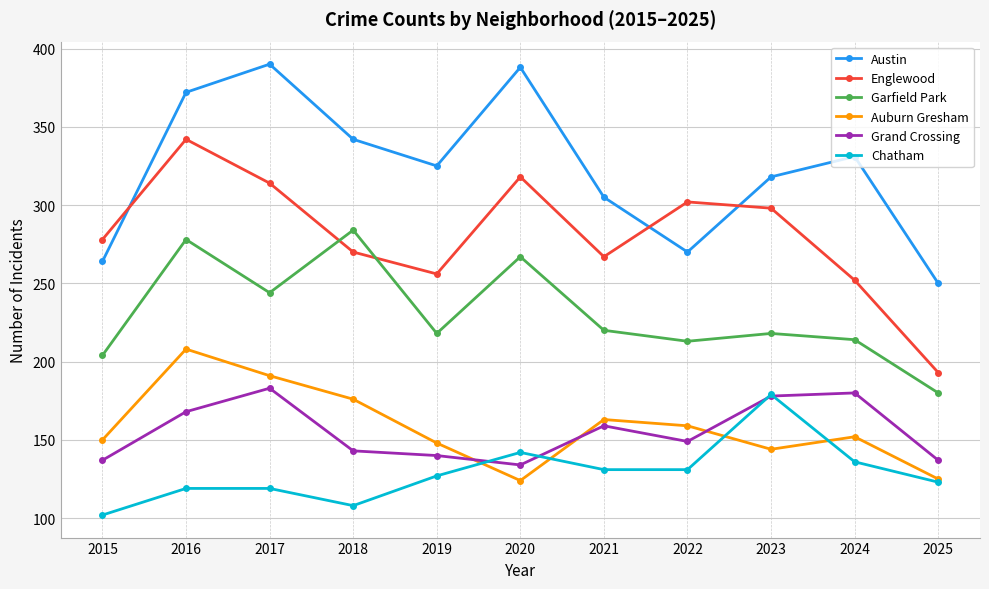

Which category has the lowest value in the Garfield Park series?

2025